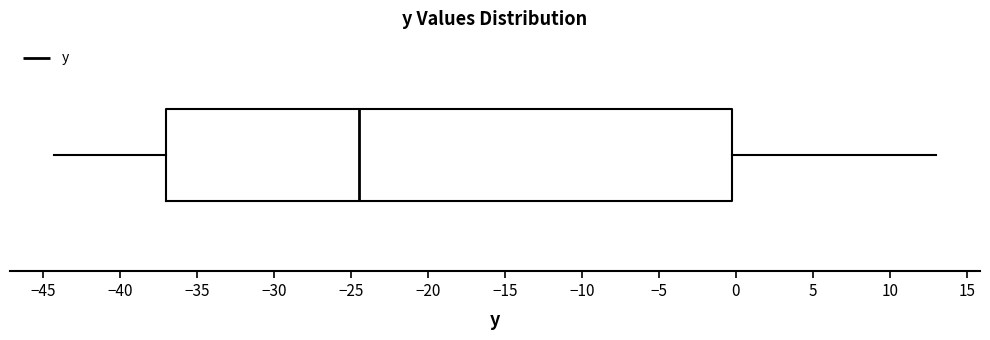

Read this box plot against the x-axis: the position of the median line, the range covered by the box, and the ends of both whiskers. The values are not printed on the chart, so give them approximately, as read against the axis.

median -24.5, box -37.0 to 0.0, whiskers -44.5 to 13.0